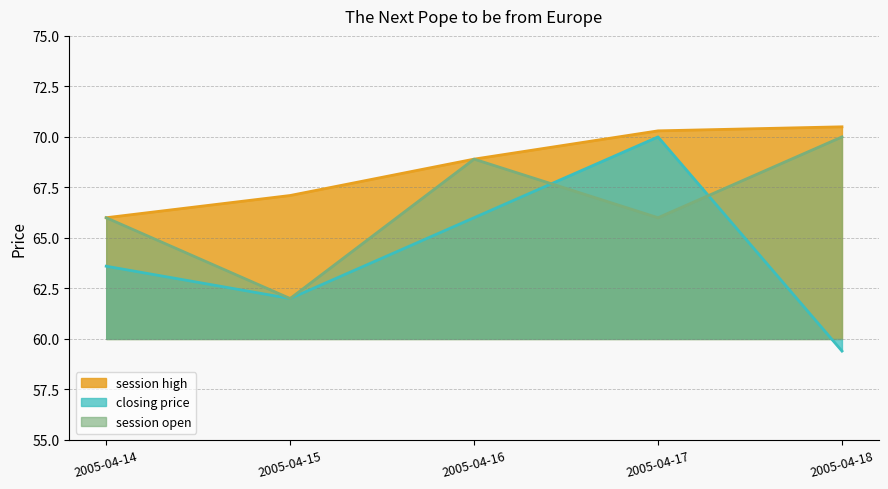

How many series are shown in this chart?

3